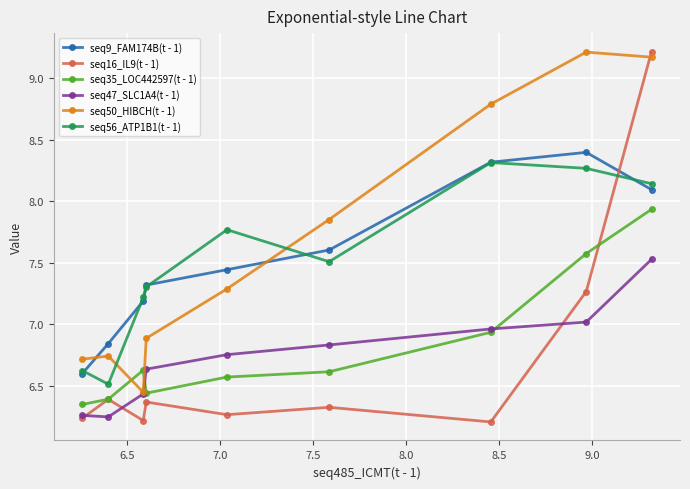

Which series ends up on top after the final intersection of seq9_FAM174B(t - 1) and seq16_IL9(t - 1)?

seq16_IL9(t - 1)